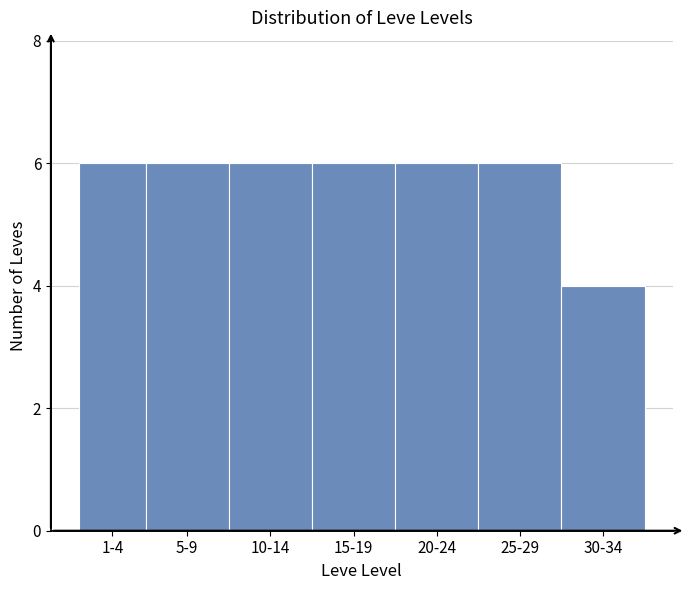

Reading left to right, extract all data points from this chart.

1-4=6	5-9=6	10-14=6	15-19=6	20-24=6	25-29=6	30-34=4